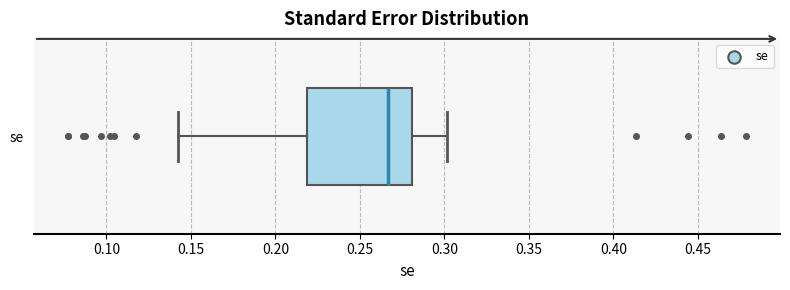

Read this box plot against the x-axis: the position of the median line, the range covered by the box, and the ends of both whiskers. The values are not printed on the chart, so give them approximately, as read against the axis.

median 0.265, box 0.220 to 0.280, whiskers 0.140 to 0.300